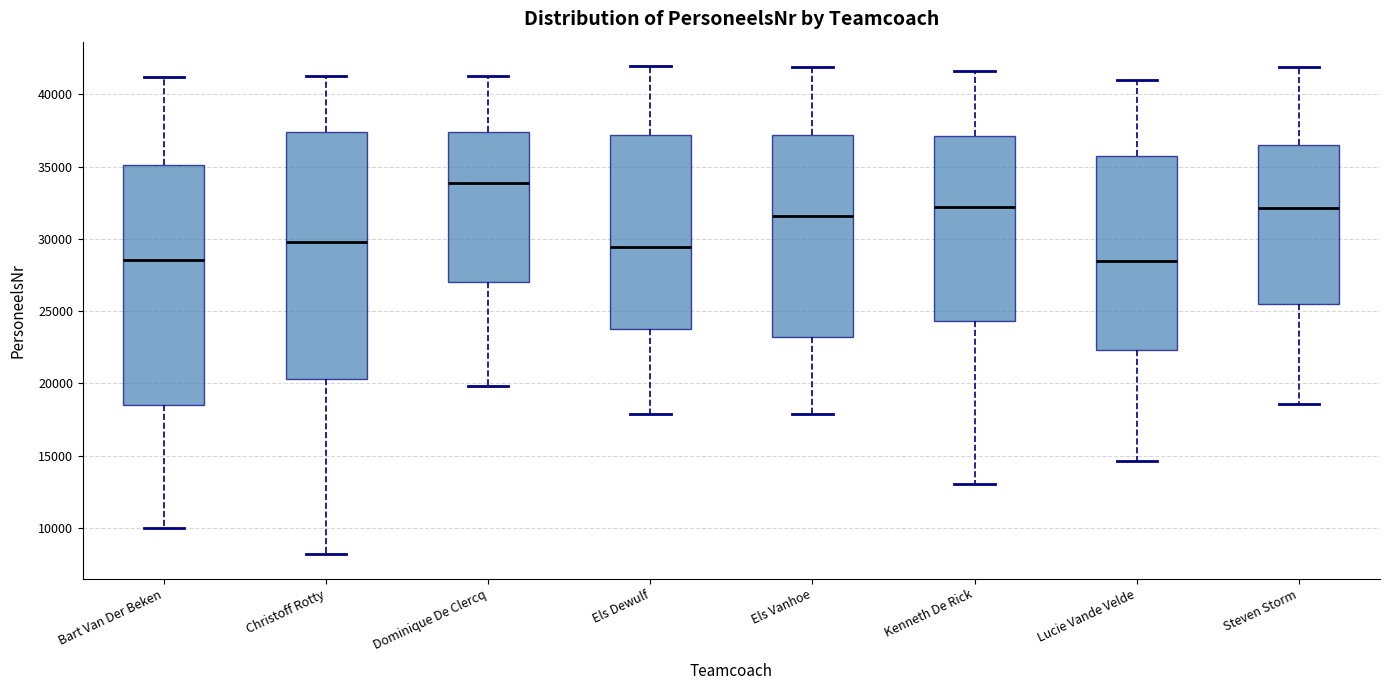

Where is the upper edge of the box for Bart Van Der Beken on the y-axis? The values are not printed on the chart, so give them approximately, as read against the axis.

35000